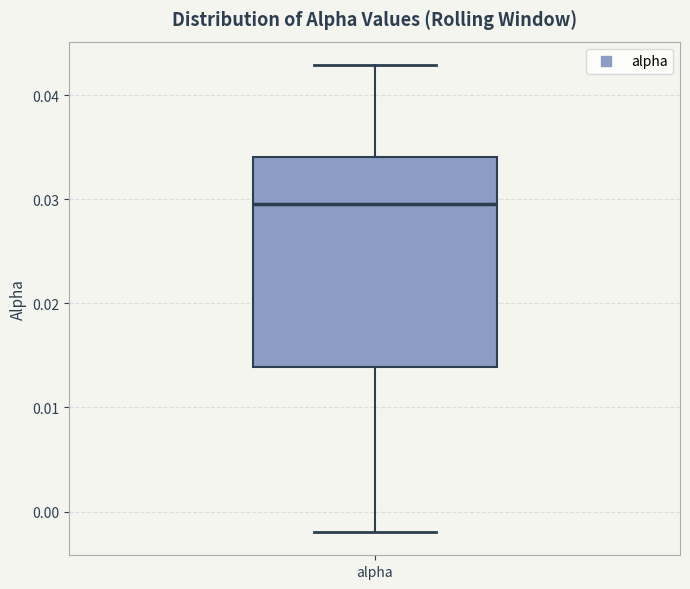

Where does the lower whisker of the box for alpha end on the y-axis? The values are not printed on the chart, so give them approximately, as read against the axis.

-0.002